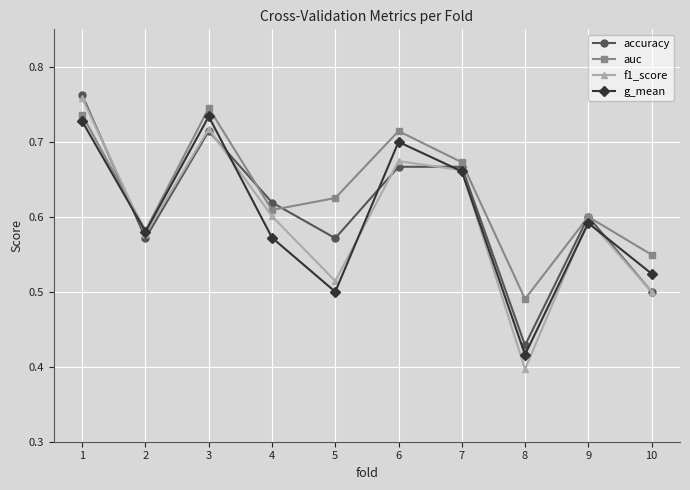

Which series has the largest total across all categories?

auc